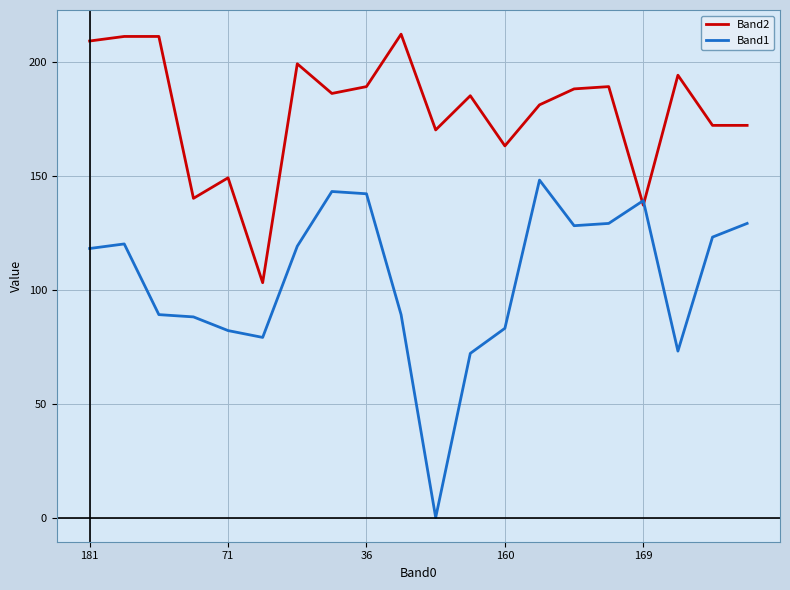

Which series has the largest total across all categories?

Band2